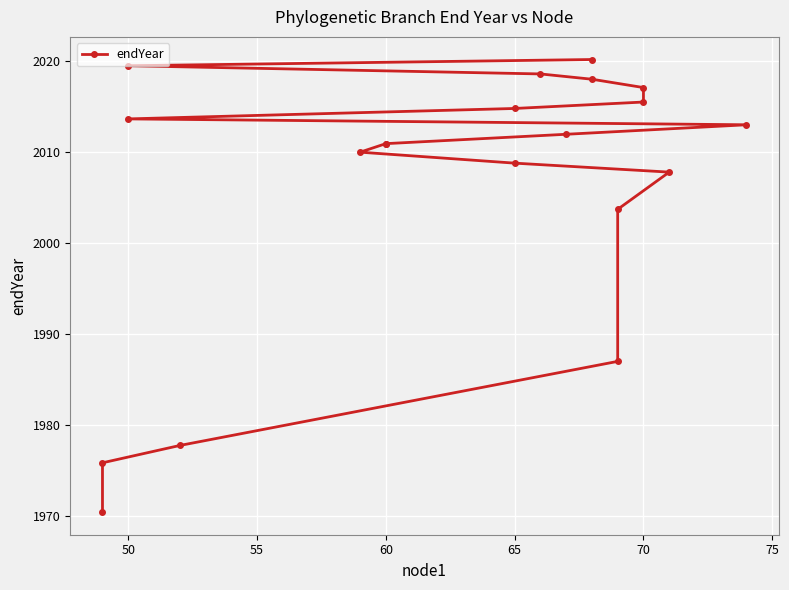

Count the number of categories in the chart.

20